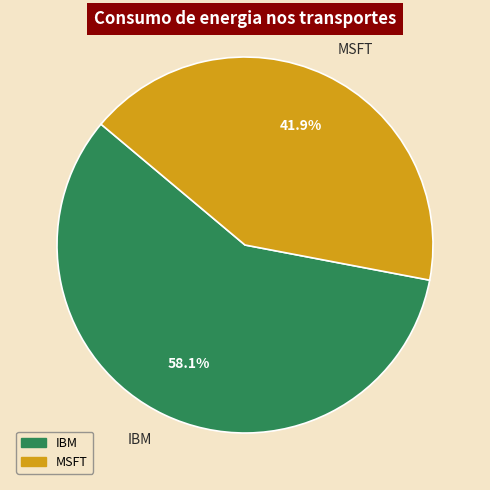

What percentage is the MSFT slice, to the nearest percent?

42%